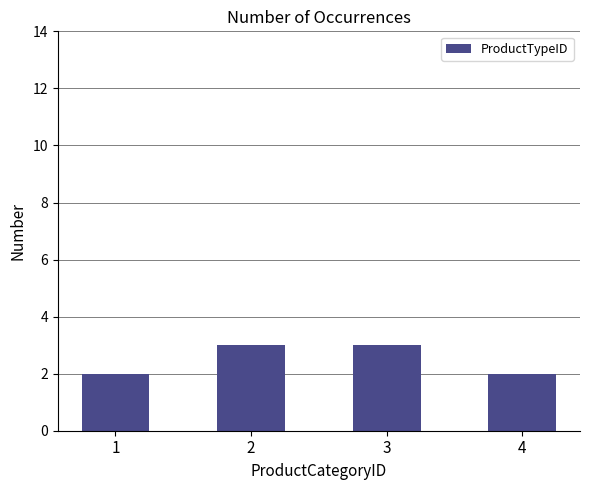

Approximately how many times larger is the value at 4 compared to 3?

0.7